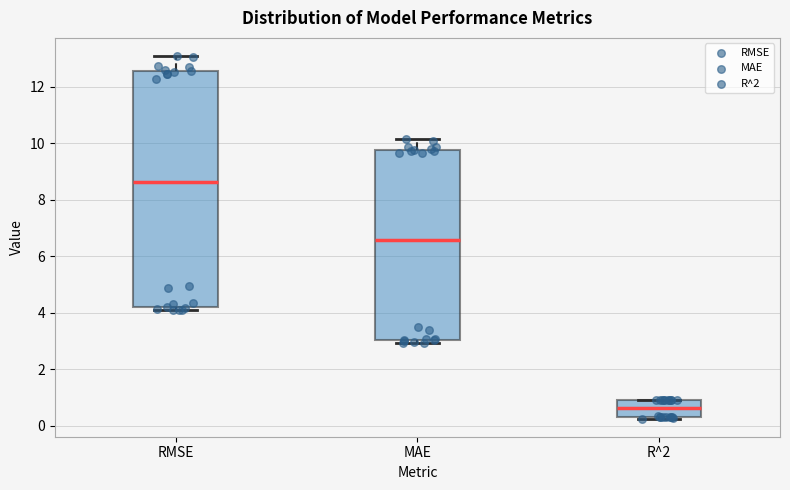

Reading left to right, transcribe this box plot: for each box, give where its median line is, the range the box spans, and where its two whiskers end, as read against the y-axis. The values are not printed on the chart, so give them approximately, as read against the axis.

RMSE: median 8.6, box 4.2 to 12.6, whiskers 4.0 to 13.0
MAE: median 6.6, box 3.0 to 9.8, whiskers 3.0 (just below the box's lower edge) to 10.2
R^2: median 0.6, box 0.4 to 1.0, whiskers 0.2 to 1.0